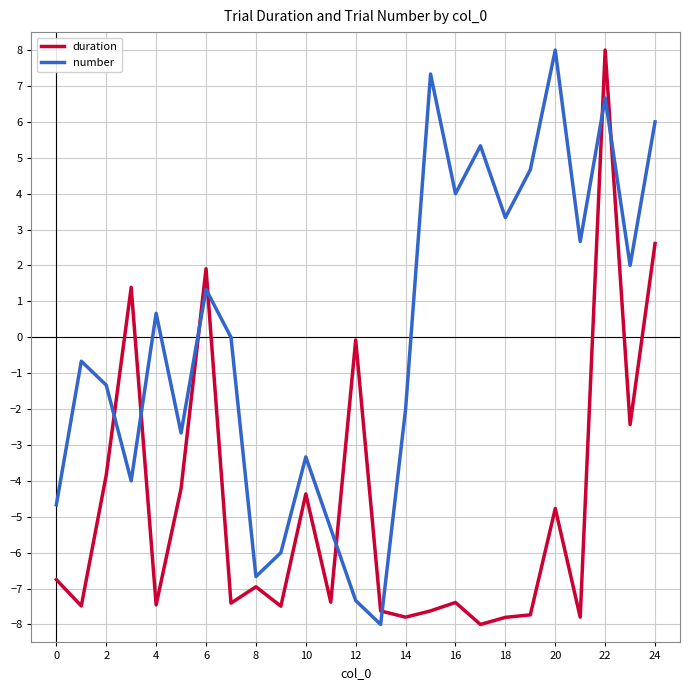

List the series in order of their overall mean, lowest first.

duration, number